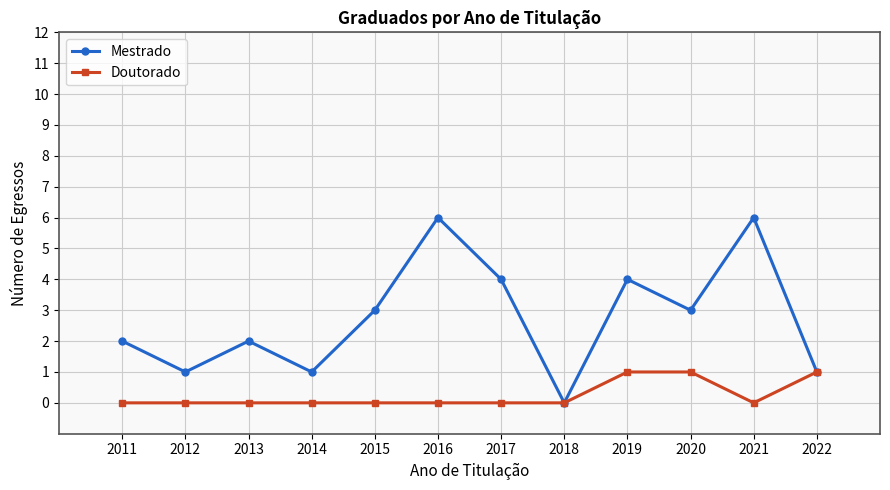

How many series are shown in this chart?

2